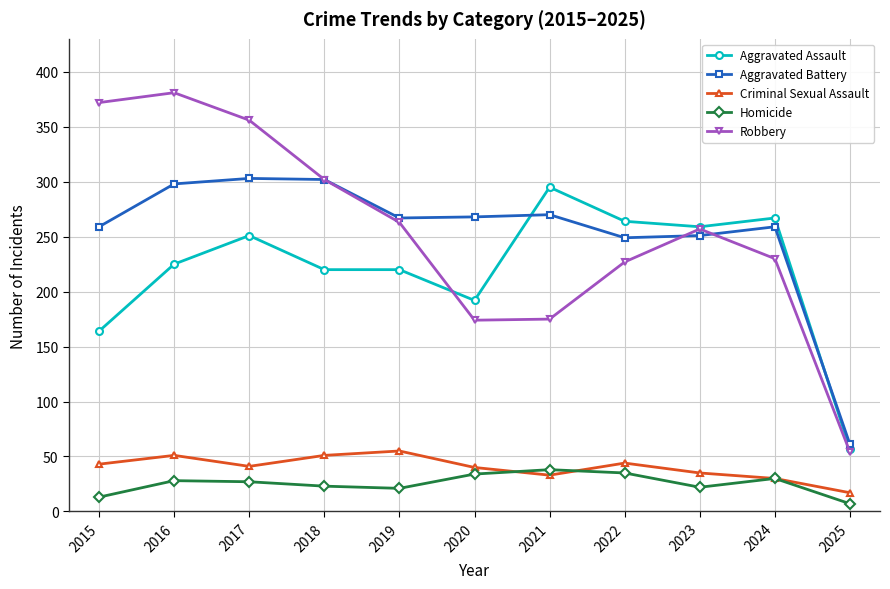

At which label does Robbery reach its peak?

2016